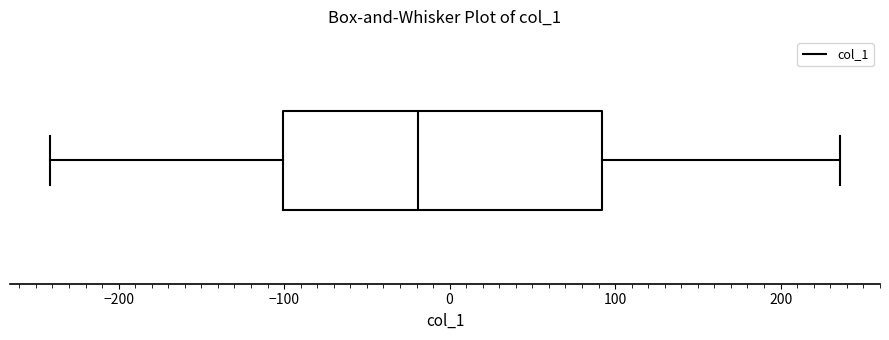

Where does the left whisker of the box end on the x-axis? The values are not printed on the chart, so give them approximately, as read against the axis.

-240